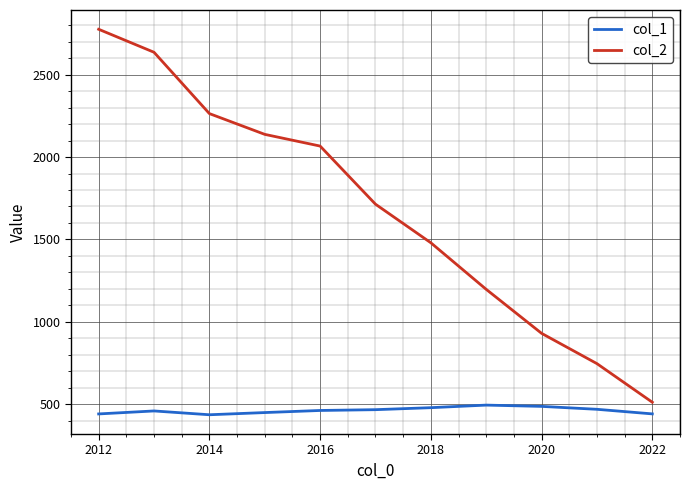

Which series has the largest total across all categories?

col_2